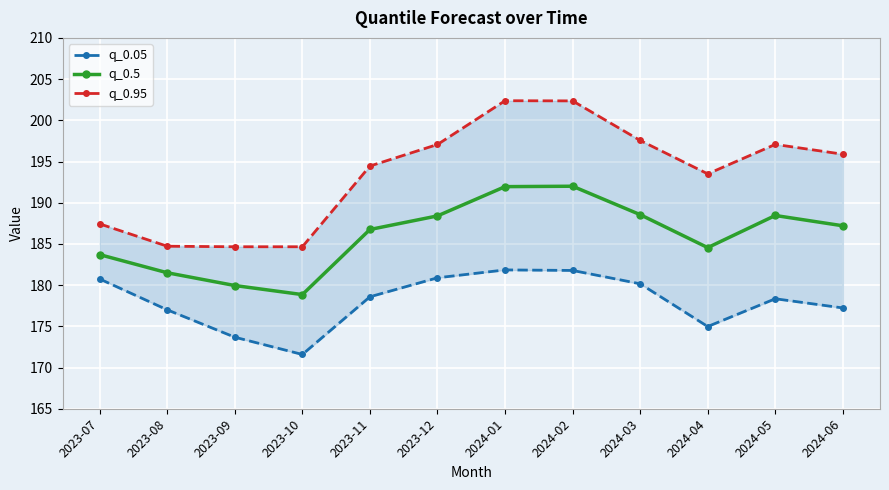

Which series has the largest total across all categories?

q_0.95